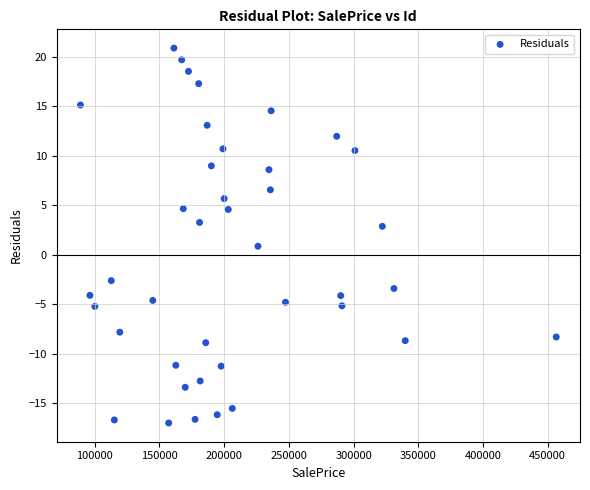

What is the range of X values (max minus min)?

367567.5